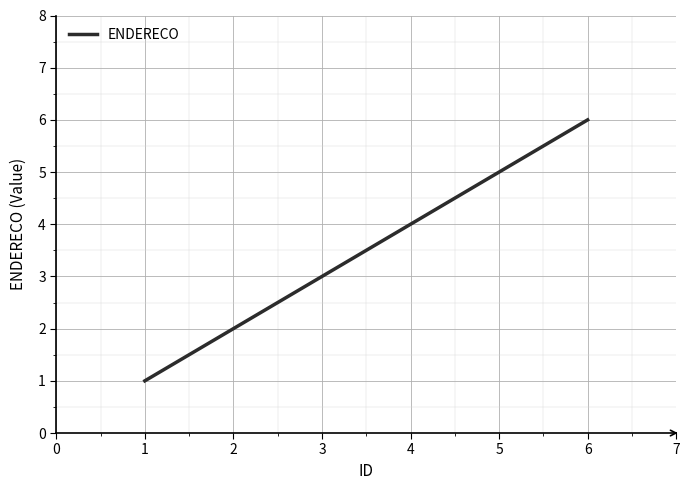

What is the maximum value shown in the chart?

6